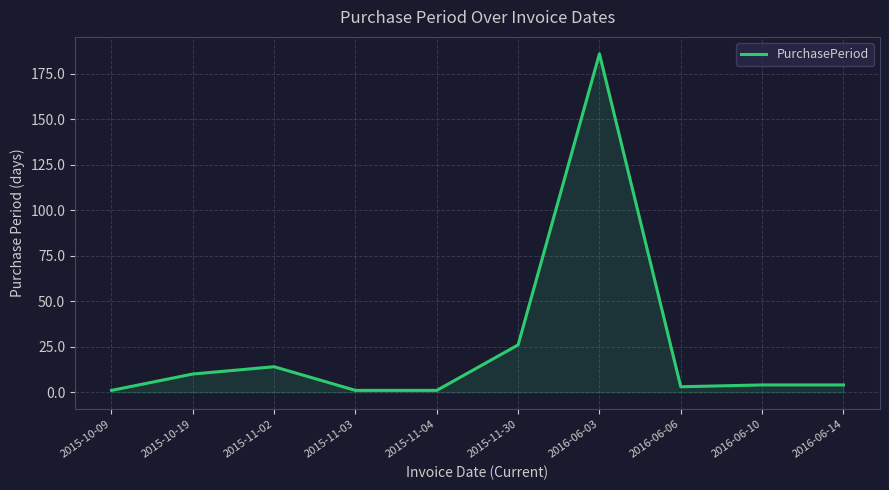

At which label does the data first exceed 4?

2015-10-19